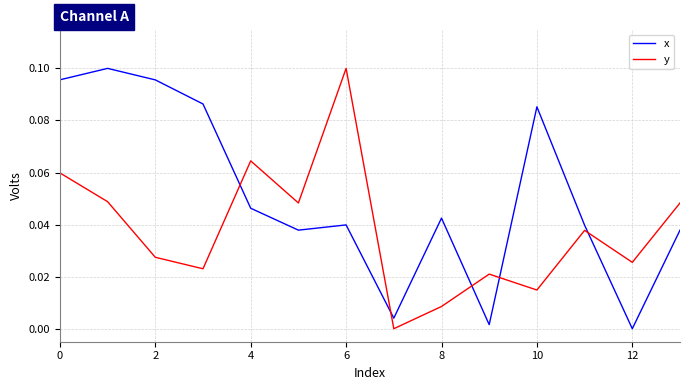

Count the number of categories in the chart.

14